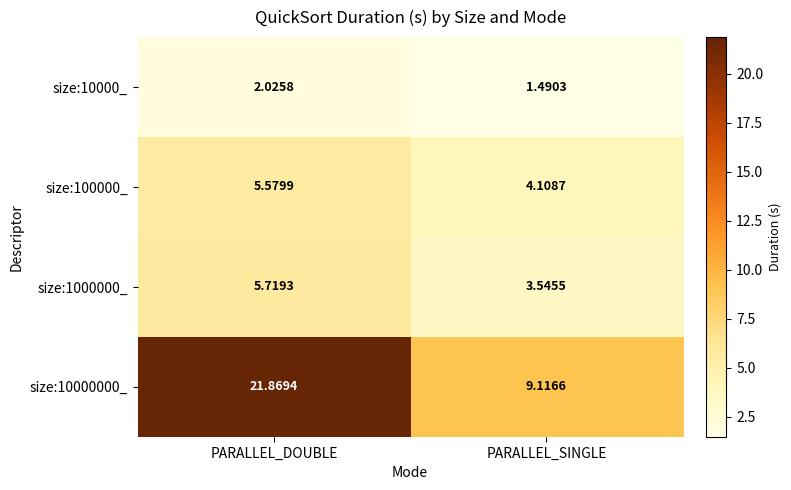

How many categories are shown in the chart?

2